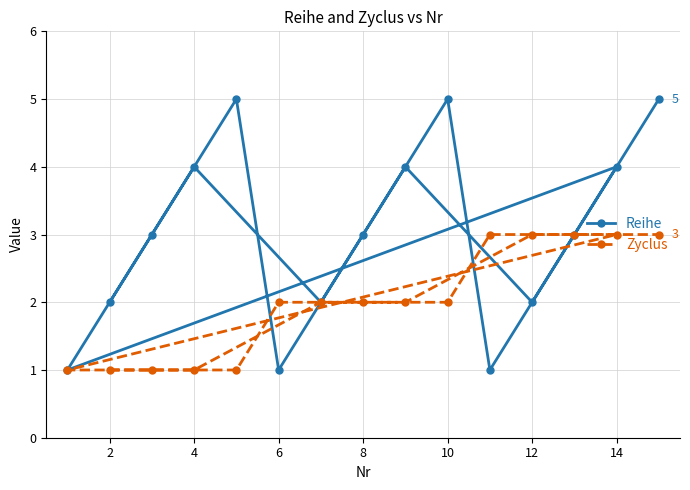

Rank the series at 2 from lowest to highest value.

Zyclus, Reihe